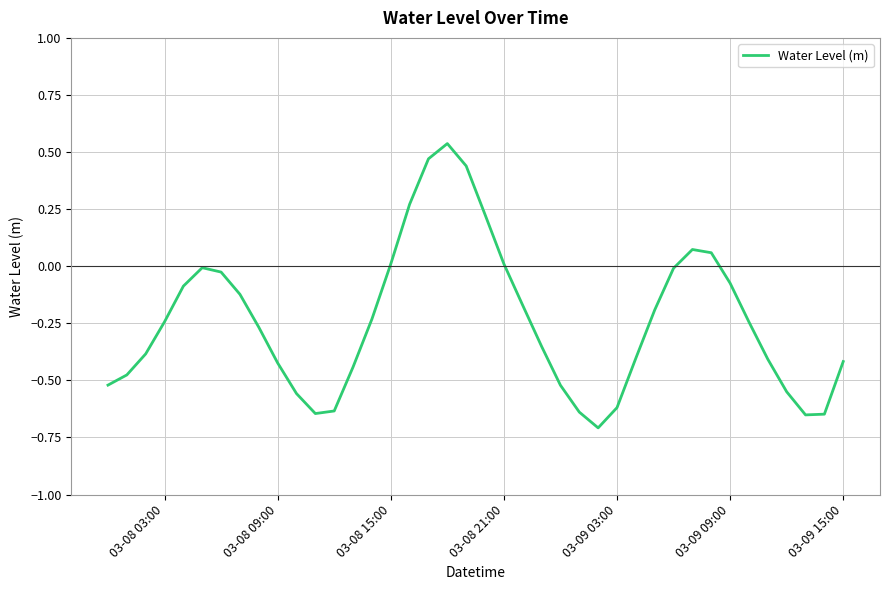

Does the chart display data point markers on the line(s)?

No